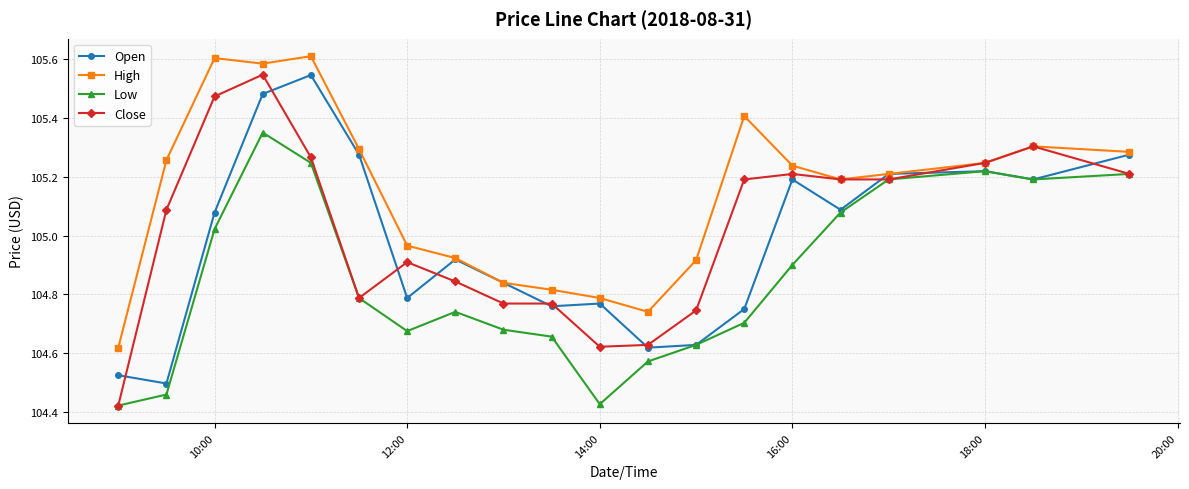

At how many categories does at least one series exceed 105?

12